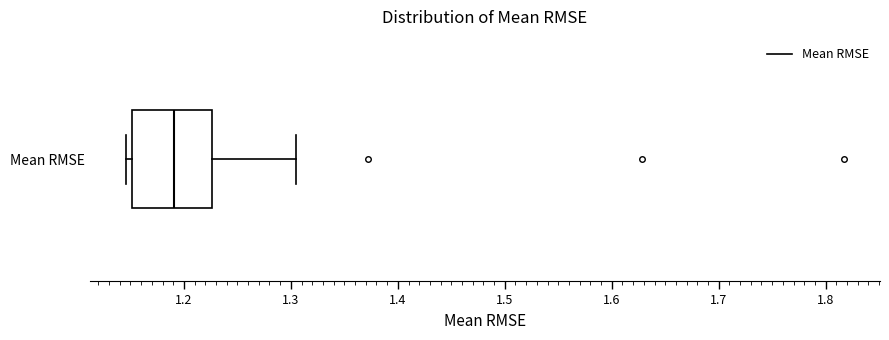

Read this box plot against the x-axis: the position of the median line, the range covered by the box, and the ends of both whiskers. The values are not printed on the chart, so give them approximately, as read against the axis.

median 1.19, box 1.15 to 1.23, whiskers 1.15 (just left of the box's left edge) to 1.30